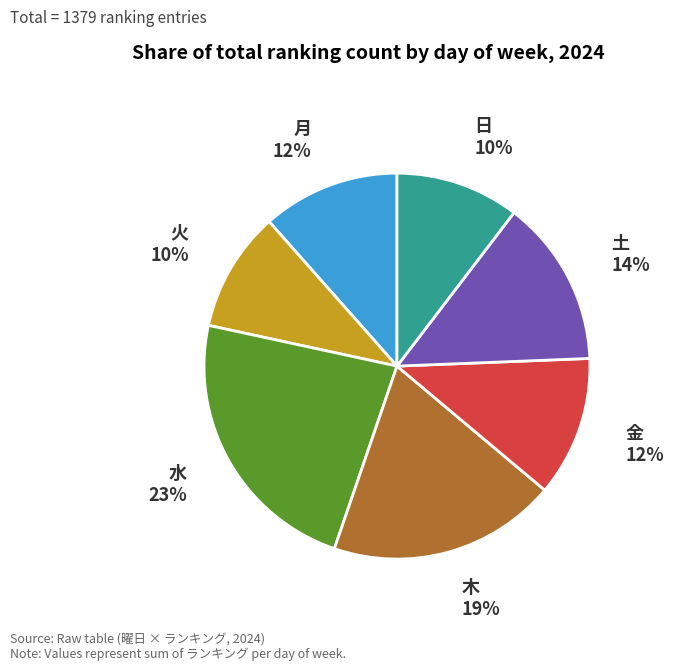

To the nearest percent, what is the difference between the largest and smallest slice percentages?

13%